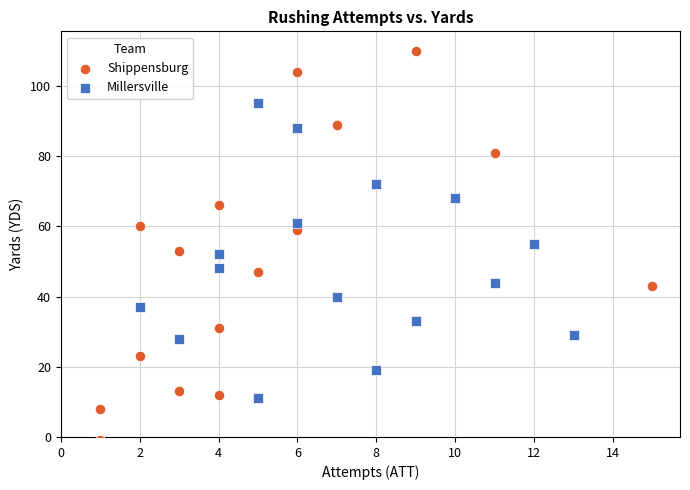

Which series reaches the maximum Y coordinate?

Shippensburg